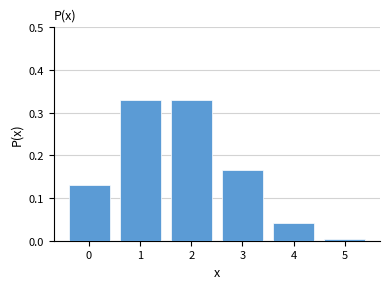

The value at 2 is 0.5. True or false?

False